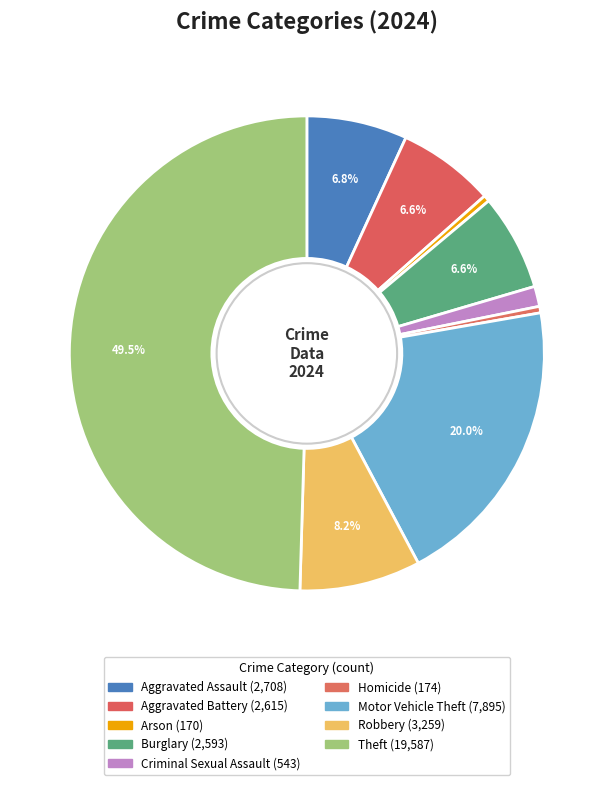

To the nearest percent, what portion does Aggravated Assault represent?

7%